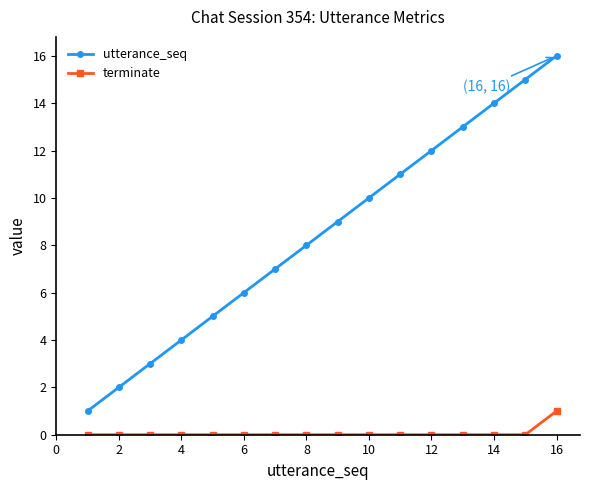

True or false: terminate and utterance_seq intersect in this chart.

False